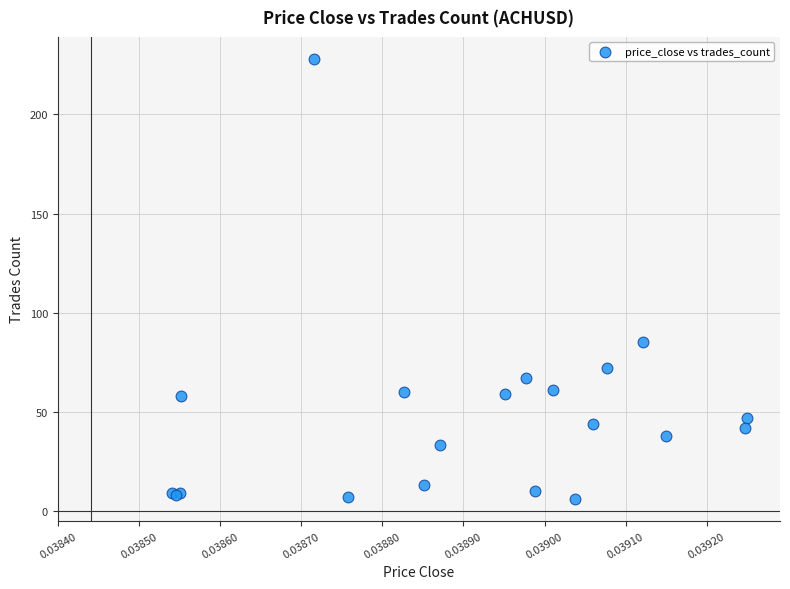

What Y value in the scatter plot is closest to 117?

85